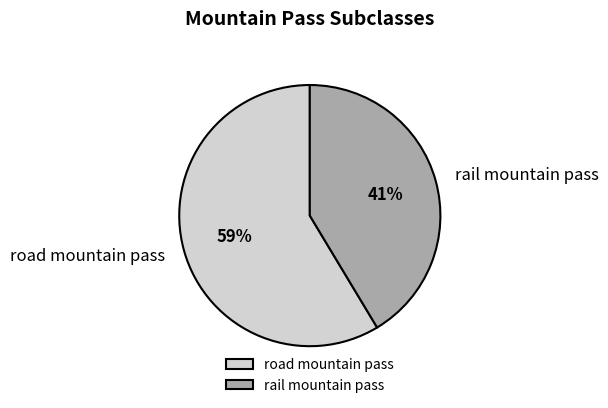

Rank the categories by value from lowest to highest.

rail mountain pass, road mountain pass